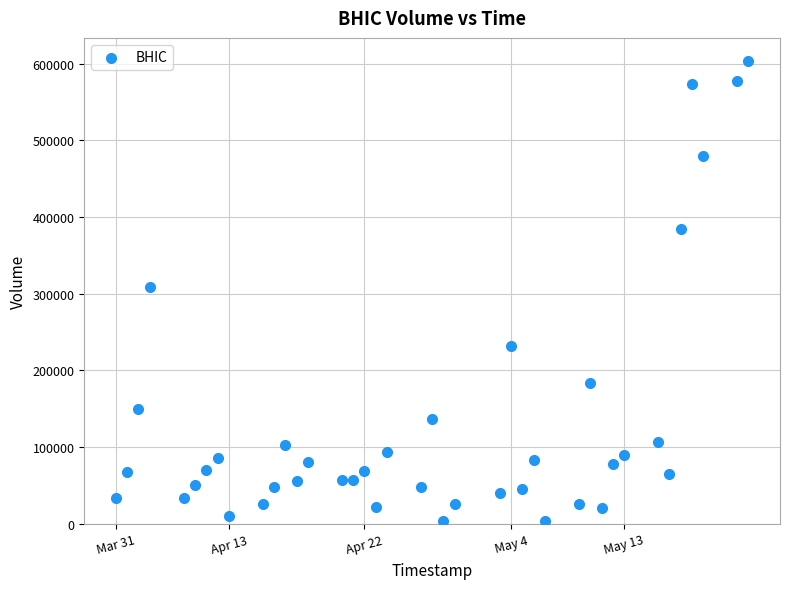

What is the range of Y values (max minus min)?

599500